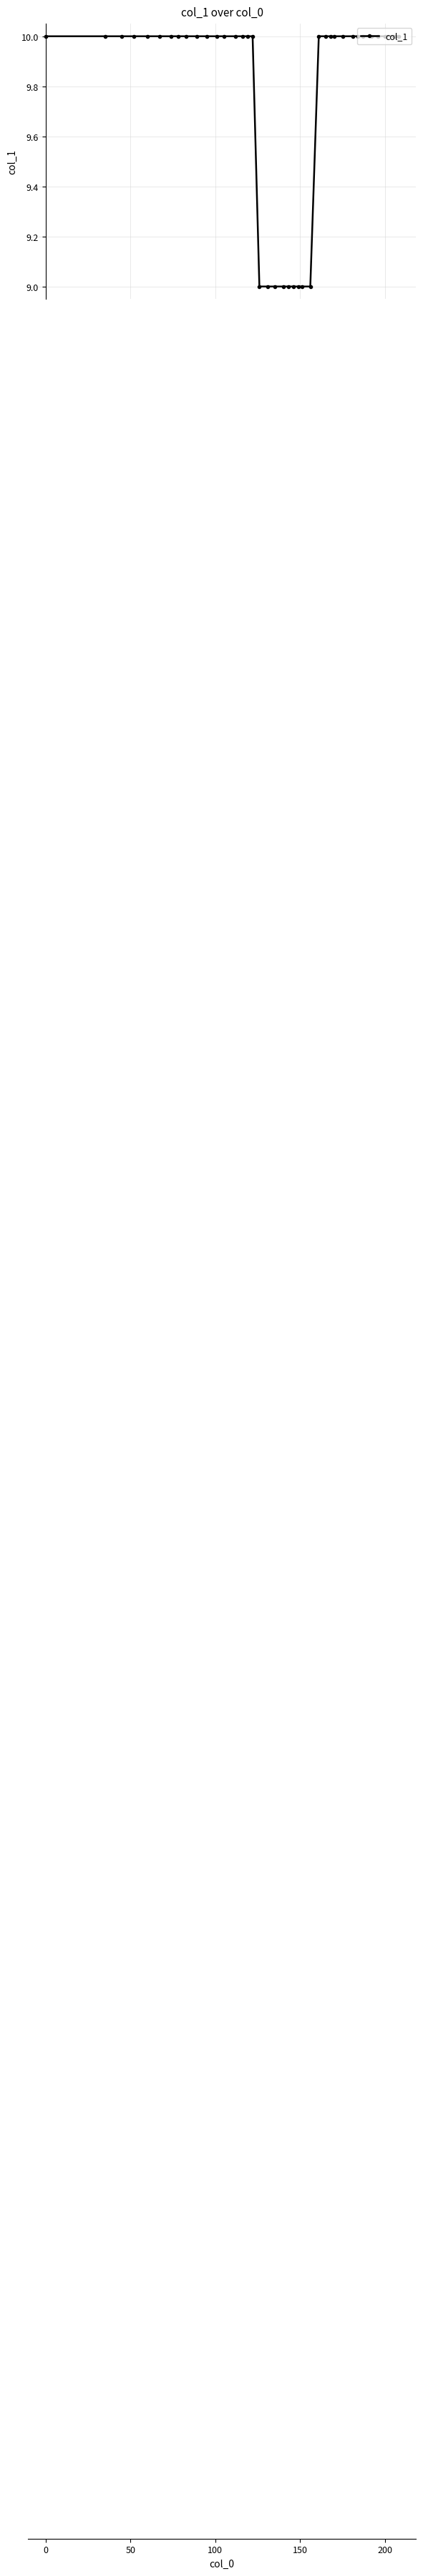

Reading left to right, extract all data points from this chart.

10	10	10	10	10	10	10	10	10	10	10	10	10	10	10	10	10	9	9	9	9	9	9	9	9	9	10	10	10	10	10	10	10	10	10	10	10	10	10	10